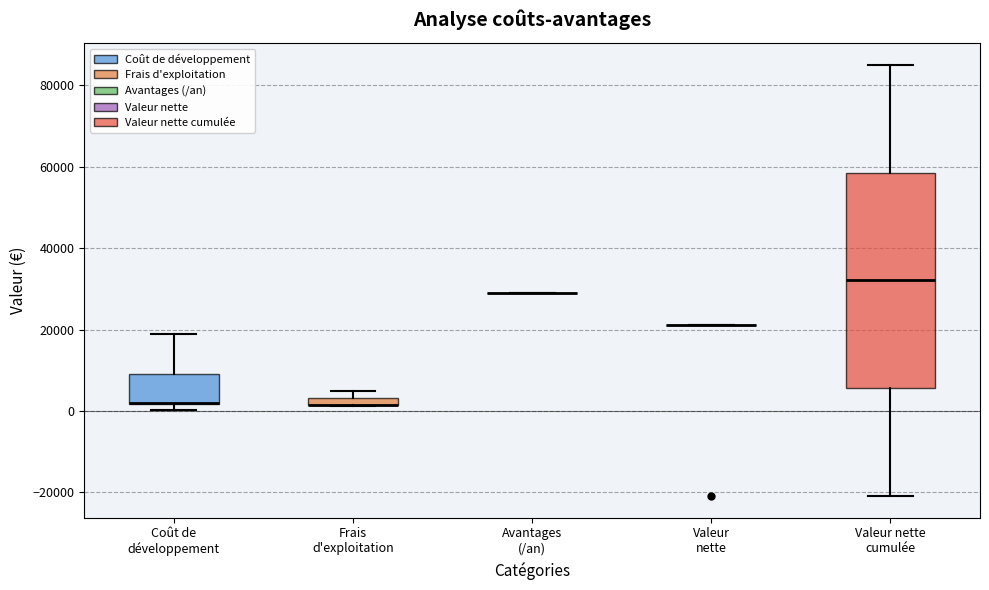

Comparing the boxes themselves (not the whiskers), which one is the tallest?

Valeur nette cumulée